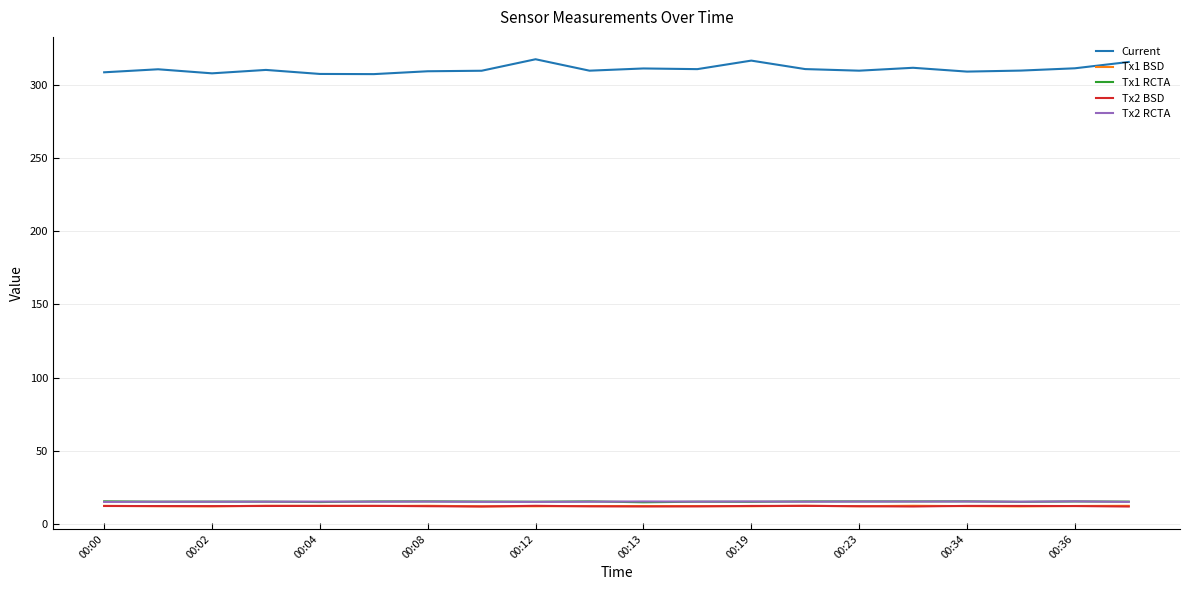

True or false: Tx1 BSD and Current intersect in this chart.

False